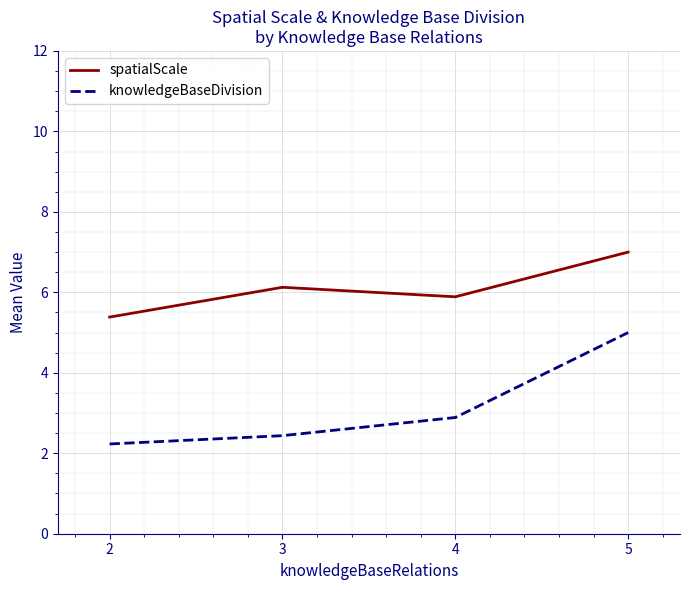

Is it true that knowledgeBaseDivision equals 2.9 at 4?

True